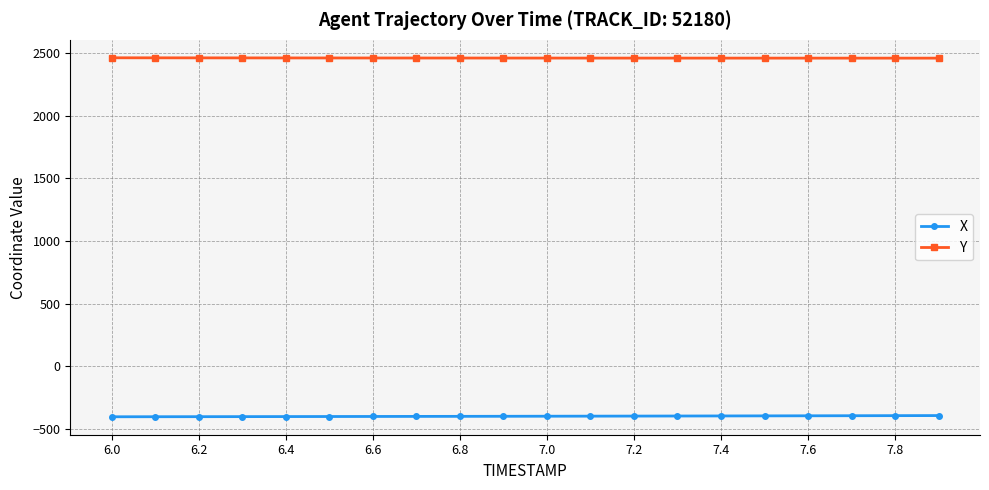

What is the difference between the second highest and minimum values in the X series?

9.0